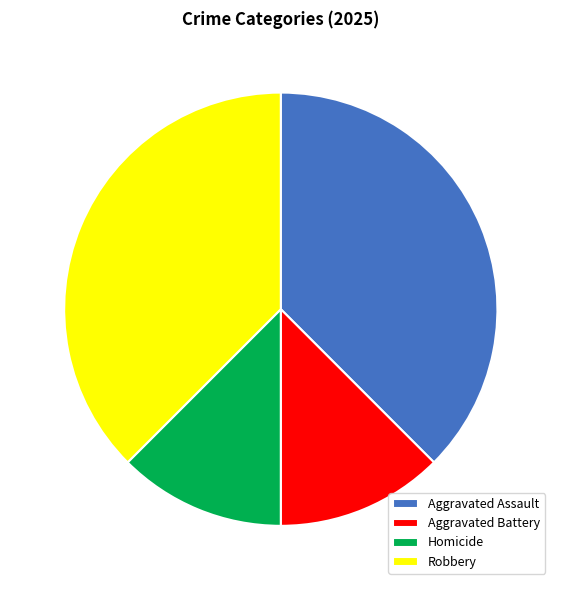

True or false: Aggravated Battery accounts for 12% of the total.

True